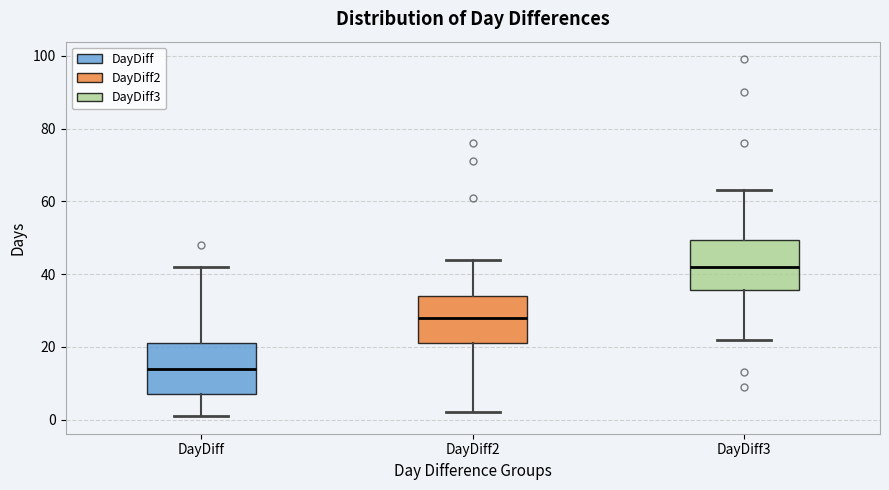

Where does the lower whisker of the box for DayDiff end on the y-axis? The values are not printed on the chart, so give them approximately, as read against the axis.

2